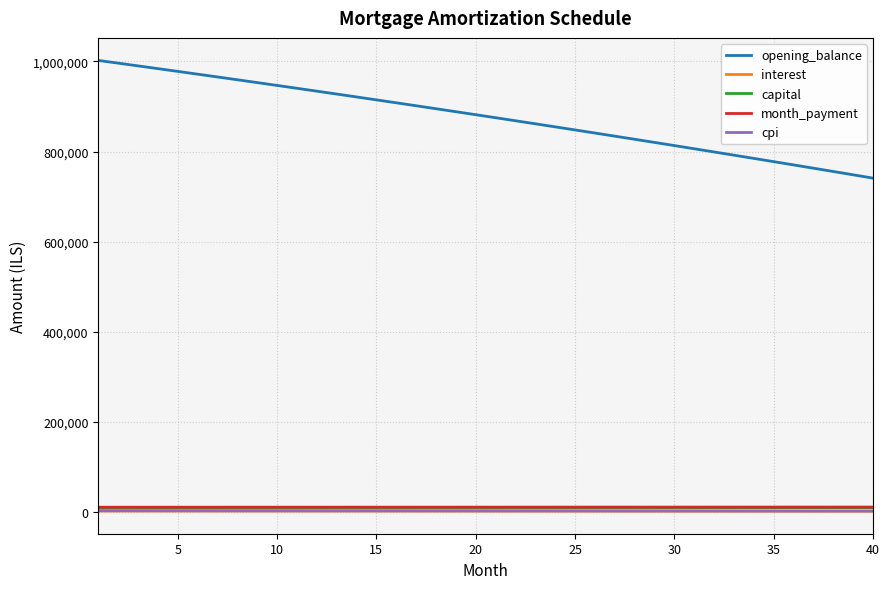

True or false: opening_balance and cpi cross at least once.

False